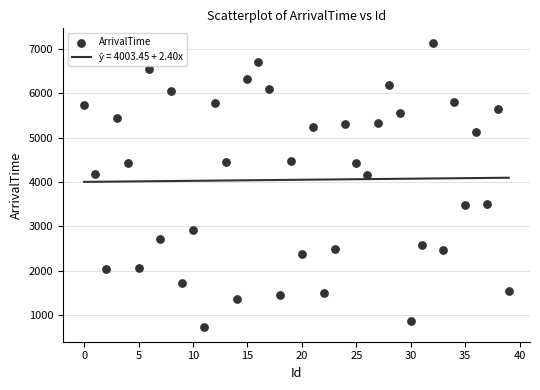

What is the range of X values (max minus min)?

39